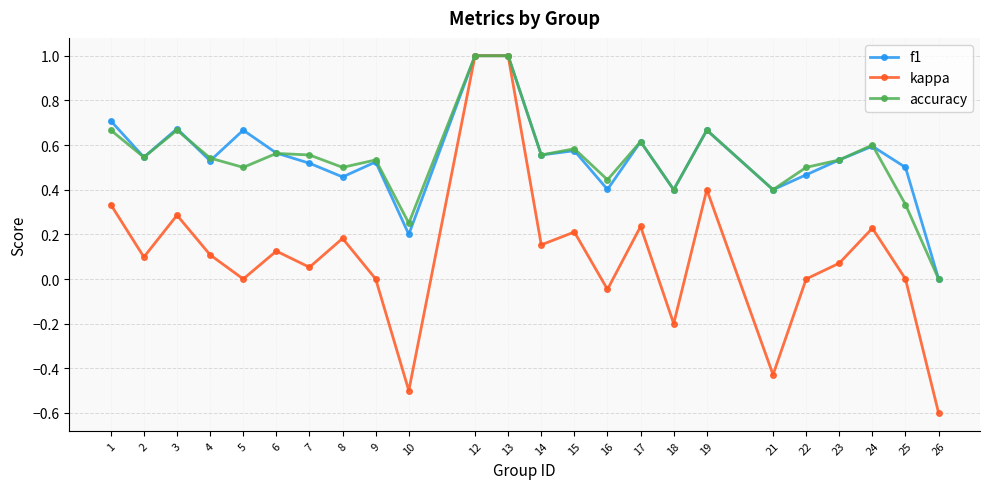

The value of accuracy at 19 is 0.3. True or false?

False